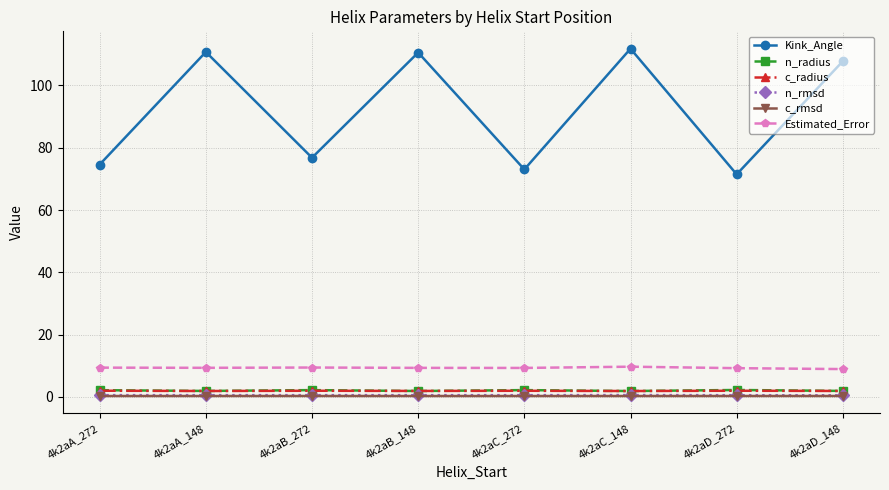

What is the label of the 8th point from the left?

4k2aD_148